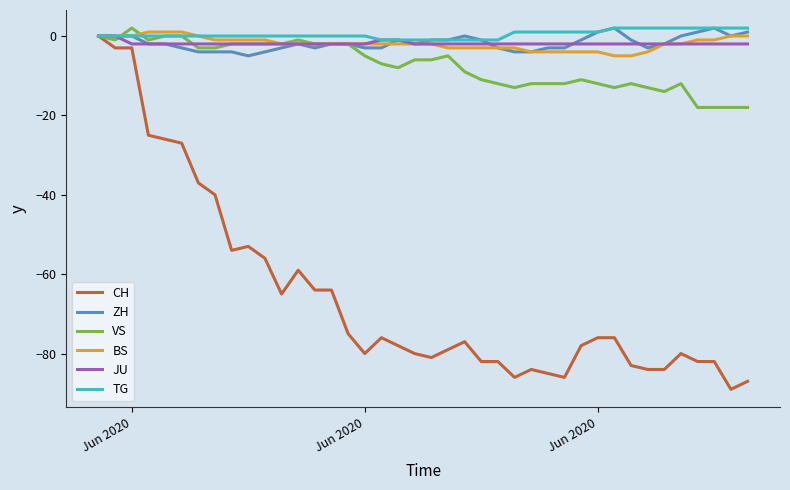

What is the minimum value for ZH?

-5